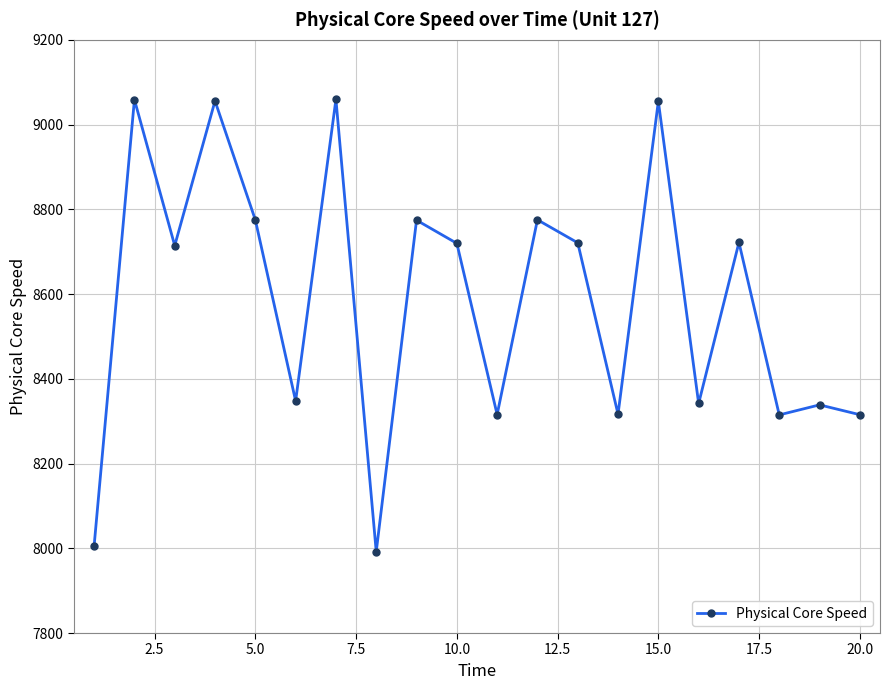

What is the greatest value displayed?

9059.4